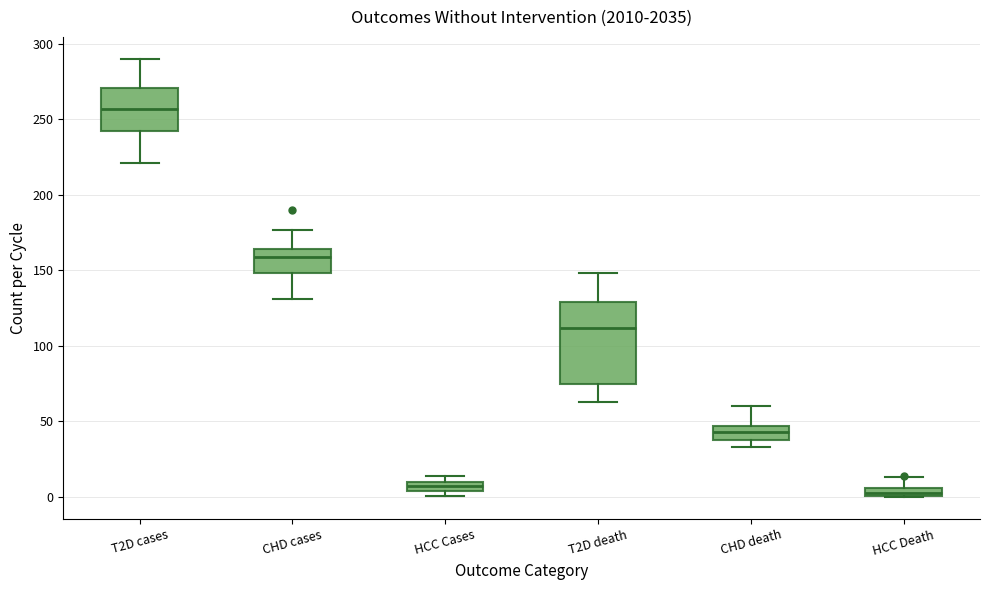

Where is the upper edge of the box for T2D cases on the y-axis? The values are not printed on the chart, so give them approximately, as read against the axis.

270